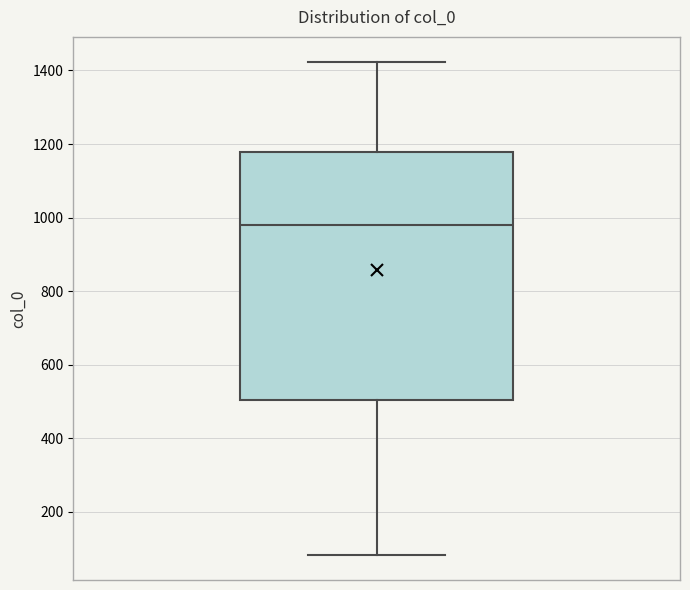

Transcribe this box plot: give where the median line is, the range the box spans, and where the two whiskers end, as read against the y-axis. The values are not printed on the chart, so give them approximately, as read against the axis.

median 980, box 500 to 1180, whiskers 80 to 1420